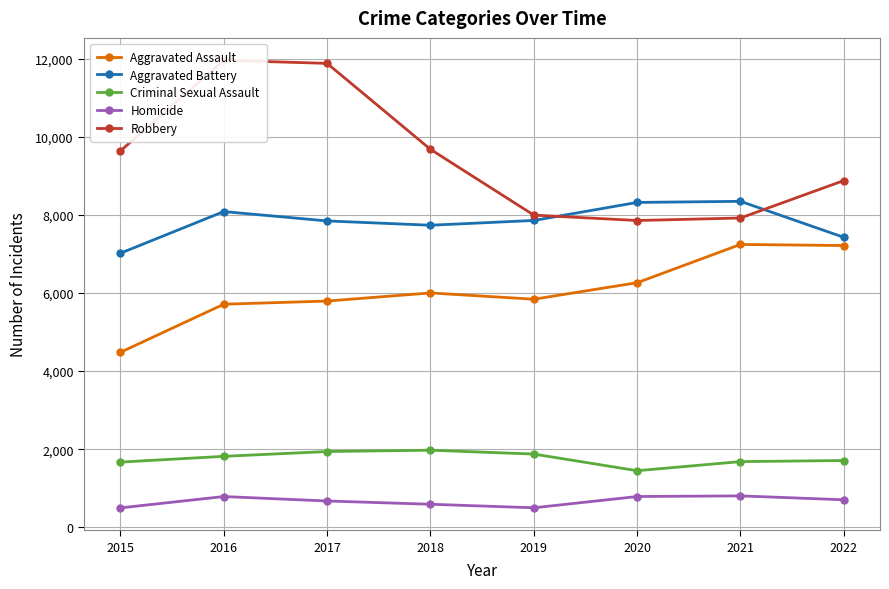

At how many categories does at least one series exceed 5611?

8